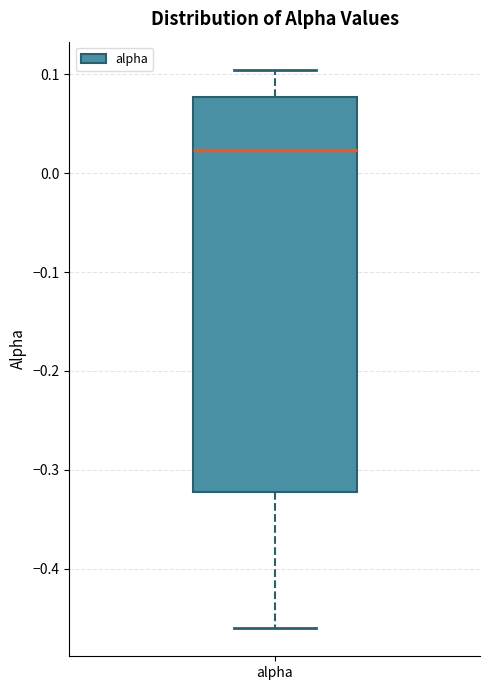

Transcribe this box plot: give where the median line is, the range the box spans, and where the two whiskers end, as read against the y-axis. The values are not printed on the chart, so give them approximately, as read against the axis.

median 0.02, box -0.32 to 0.08, whiskers -0.46 to 0.10